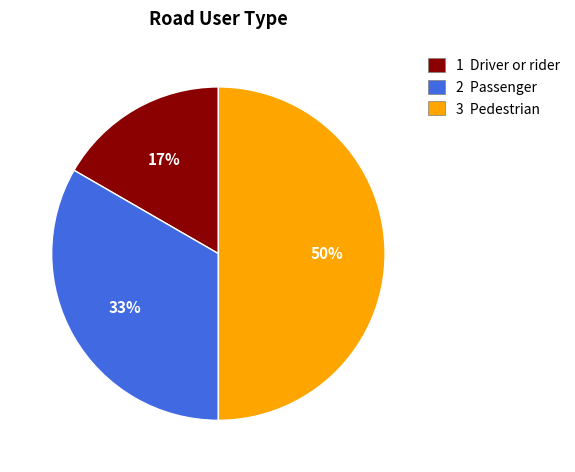

To the nearest percent, what portion does 1 Driver or rider represent?

17%